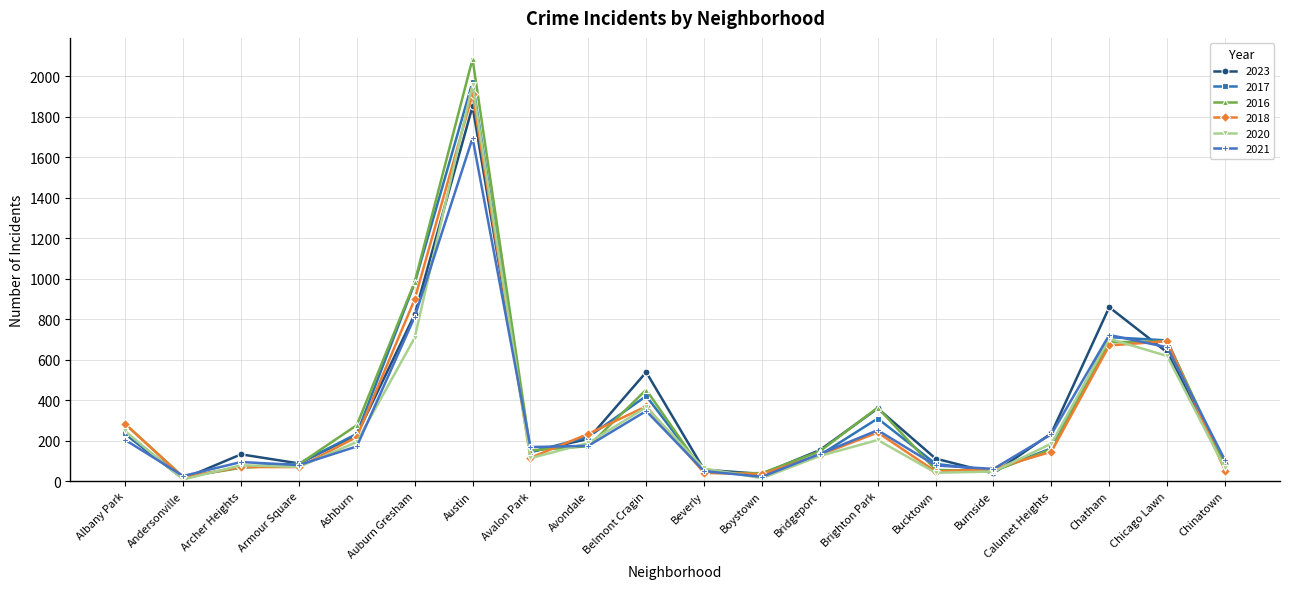

Which series has the largest range (max minus min)?

2016